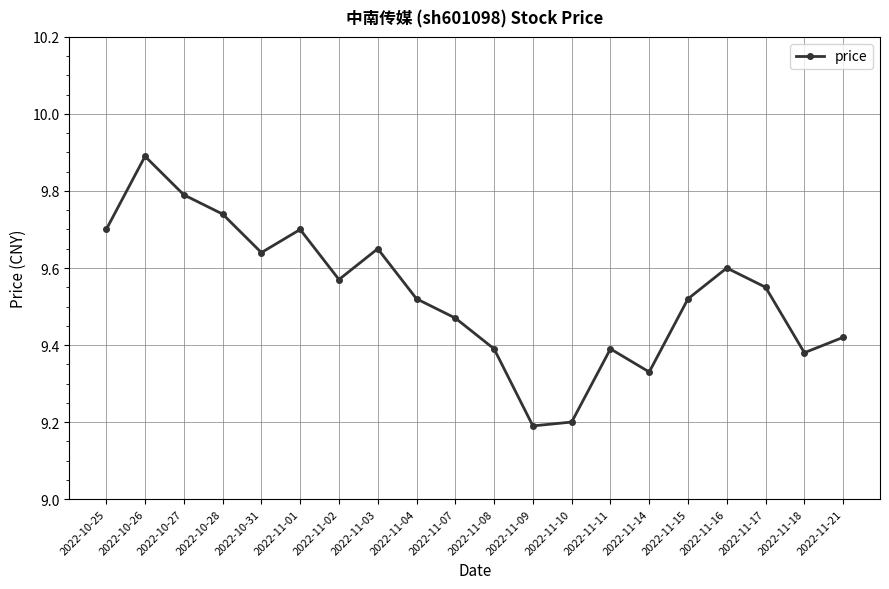

What is the ratio of the value at 2022-11-01 to the value at 2022-11-09?

1.1